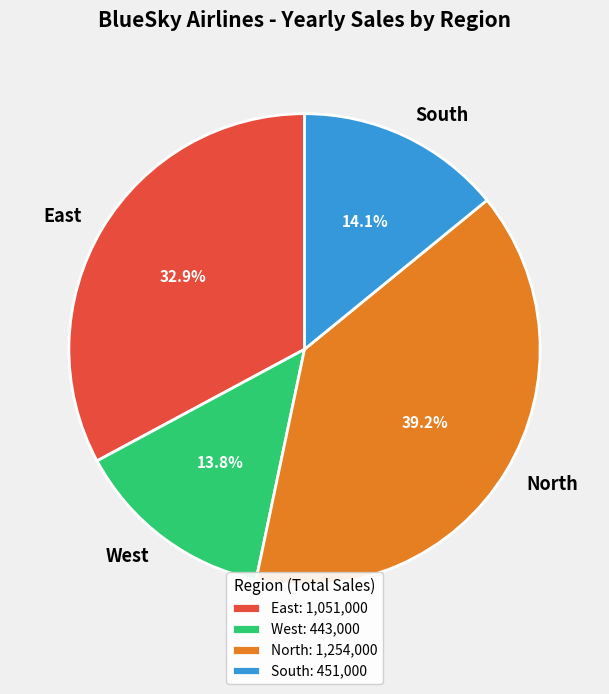

Is there a majority slice in this chart?

No